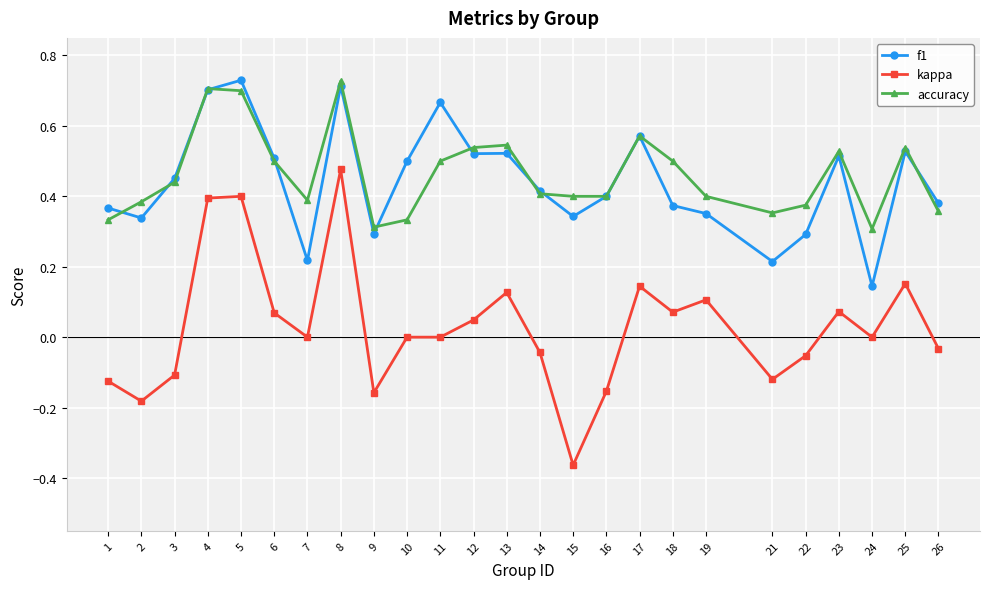

The value of kappa at 11 is 0.0. True or false?

True